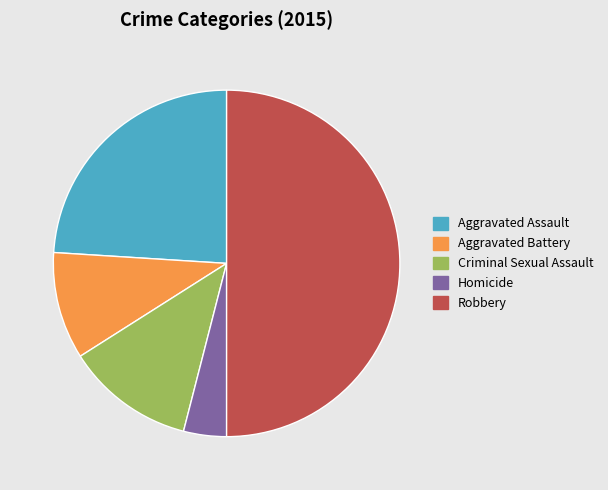

What is the ratio of the value at Aggravated Assault to the value at Criminal Sexual Assault?

2.0